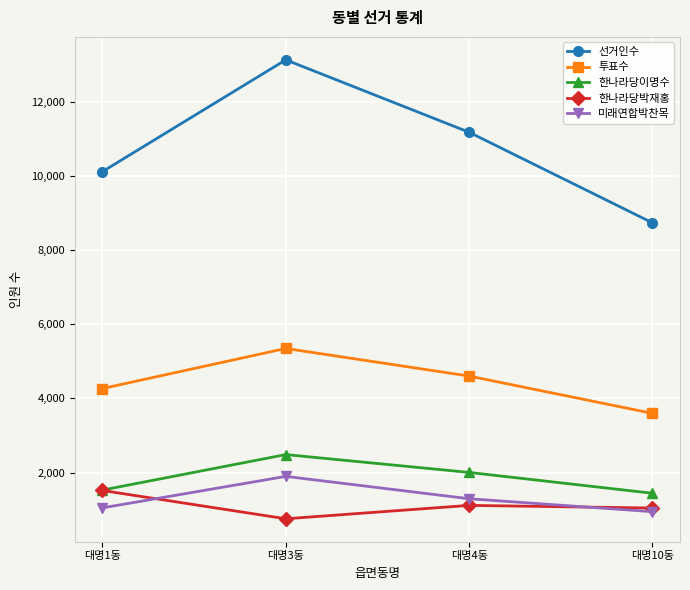

Is it true that 미래연합박찬목 equals 2988 at 대명3동?

False